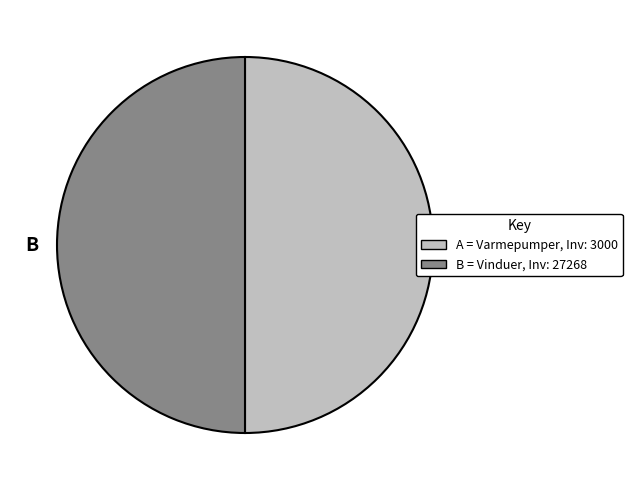

Combined, do A = Varmepumper, Inv: 3000 and B = Vinduer, Inv: 27268 account for over 50%?

Yes